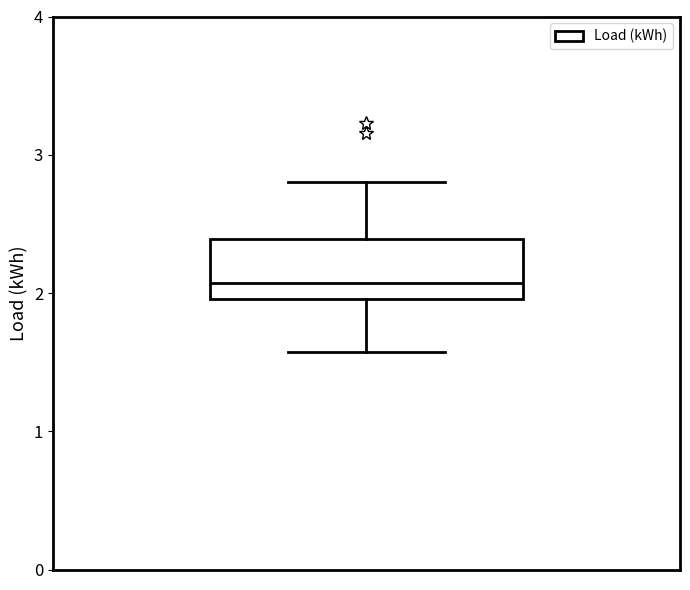

Read this box plot against the y-axis: the position of the median line, the range covered by the box, and the ends of both whiskers. The values are not printed on the chart, so give them approximately, as read against the axis.

median 2.1, box 2.0 to 2.4, whiskers 1.6 to 2.8